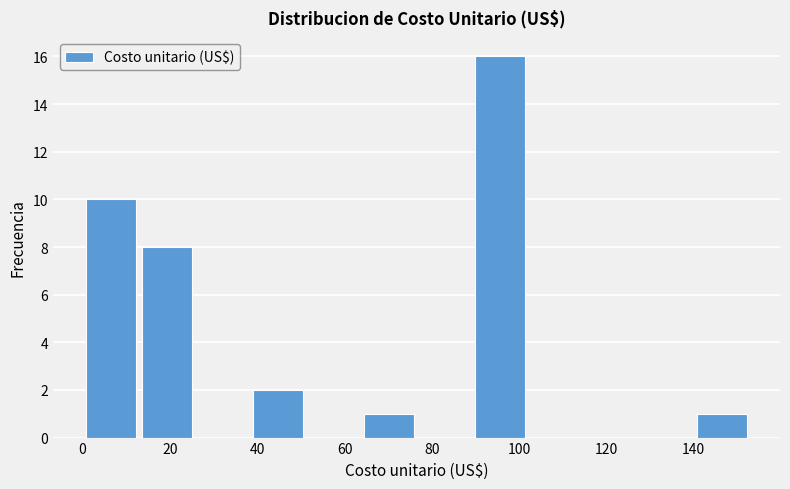

Which range on the x-axis has the tallest bar?

90 to 102